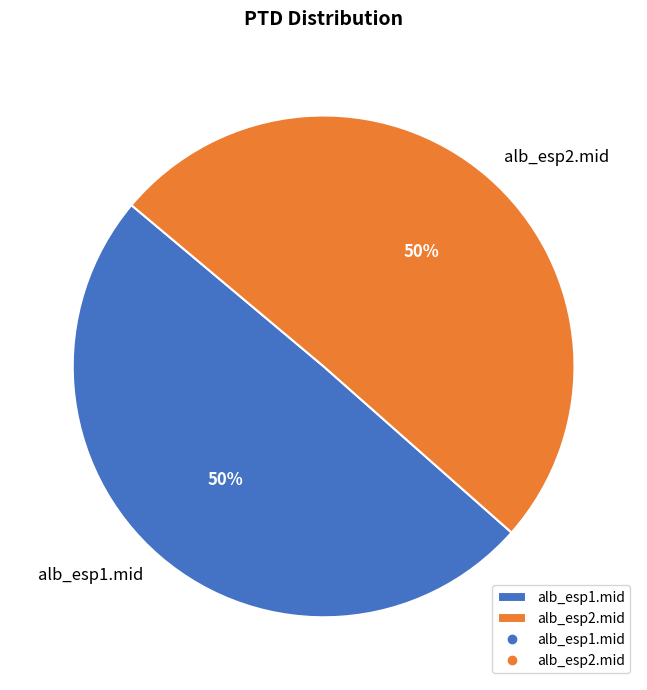

To the nearest percent, what is the combined percentage of alb_esp2.mid and alb_esp1.mid?

100%